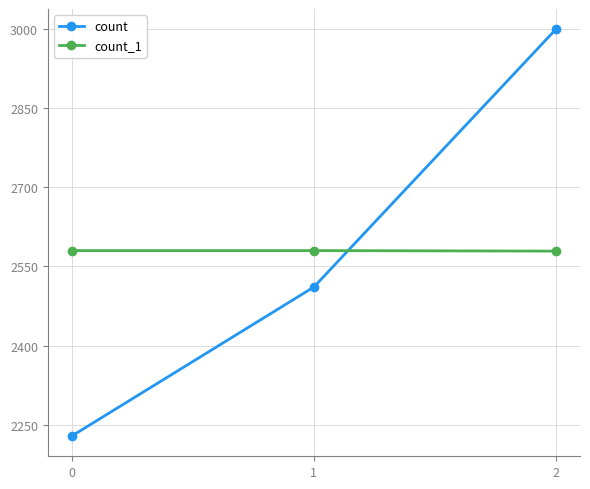

Between 2 and 1, which is larger?

2